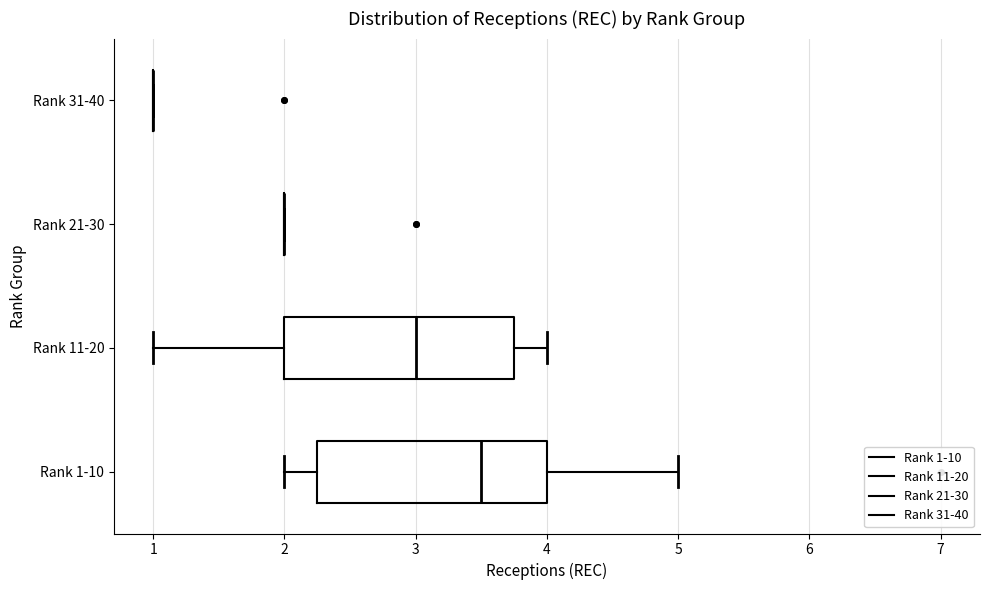

Reading bottom to top, transcribe this box plot: for each box, give where its median line is, the range the box spans, and where its two whiskers end, as read against the x-axis. The values are not printed on the chart, so give them approximately, as read against the axis.

Rank 1-10: median 3.5, box 2.3 to 4.0, whiskers 2.0 to 5.0
Rank 11-20: median 3.0, box 2.0 to 3.8, whiskers 1.0 to 4.0
Rank 21-30: box collapsed to a line at 2.0, whiskers 2.0 to 2.0
Rank 31-40: box collapsed to a line at 1.0, whiskers 1.0 to 1.0